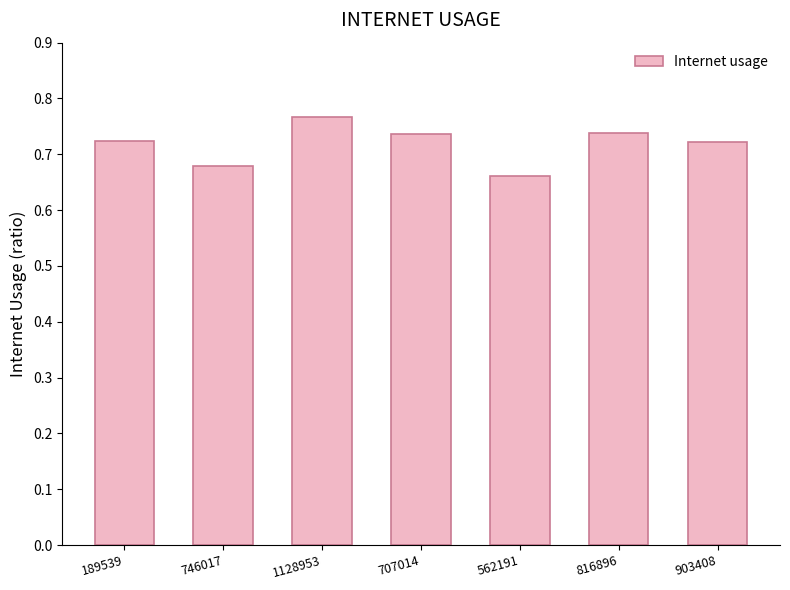

Which category has the lowest value across all series?

562191